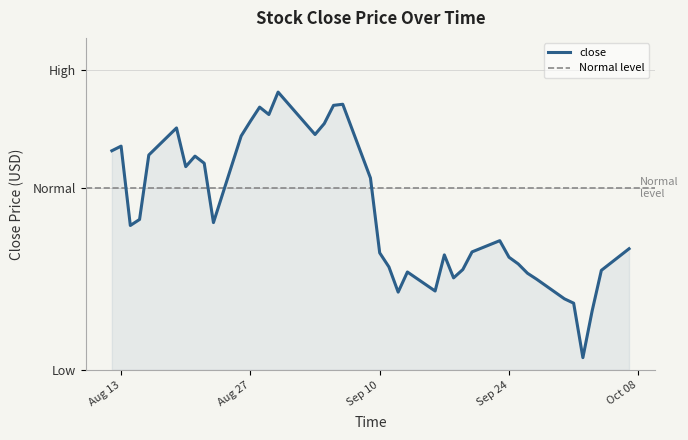

List the labels in order of value, smallest first.

2019-10-02, 2019-10-03, 2019-10-01, 2019-09-30, 2019-09-12, 2019-09-16, 2019-09-27, 2019-09-18, 2019-09-26, 2019-09-13, 2019-10-04, 2019-09-19, 2019-09-11, 2019-09-25, 2019-09-24, 2019-09-17, 2019-09-10, 2019-09-20, 2019-10-07, 2019-09-23, 2019-08-14, 2019-08-23, 2019-08-15, 2019-09-09, 2019-08-20, 2019-08-22, 2019-08-21, 2019-08-16, 2019-08-12, 2019-08-13, 2019-08-26, 2019-09-03, 2019-08-19, 2019-09-04, 2019-08-27, 2019-08-29, 2019-08-28, 2019-09-05, 2019-09-06, 2019-08-30